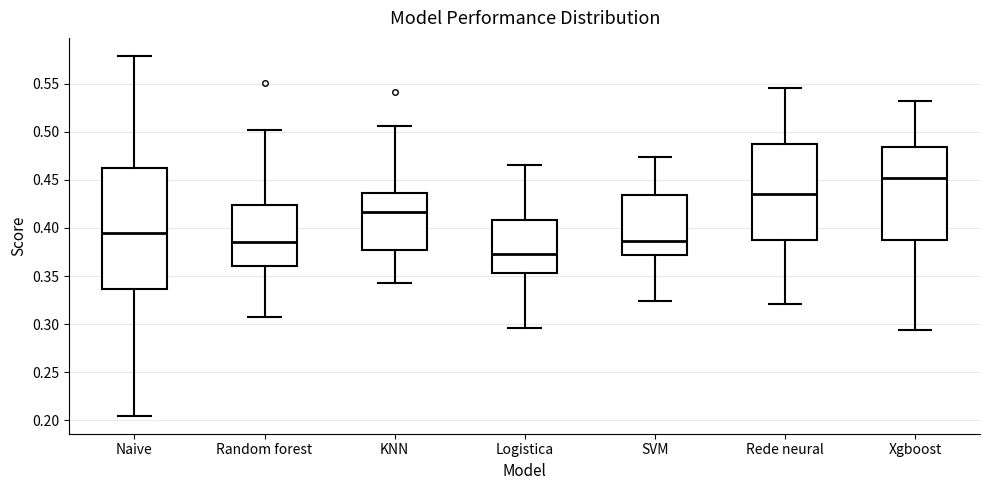

Reading left to right, read every box against the y-axis: the position of its median line, the range the box covers, and the ends of its whiskers. The values are not printed on the chart, so give them approximately, as read against the axis.

Naive: median 0.395, box 0.335 to 0.460, whiskers 0.205 to 0.580
Random forest: median 0.385, box 0.360 to 0.425, whiskers 0.305 to 0.500
KNN: median 0.415, box 0.375 to 0.435, whiskers 0.345 to 0.505
Logistica: median 0.375, box 0.355 to 0.410, whiskers 0.295 to 0.465
SVM: median 0.385, box 0.370 to 0.435, whiskers 0.325 to 0.475
Rede neural: median 0.435, box 0.385 to 0.485, whiskers 0.320 to 0.545
Xgboost: median 0.450, box 0.390 to 0.485, whiskers 0.295 to 0.530